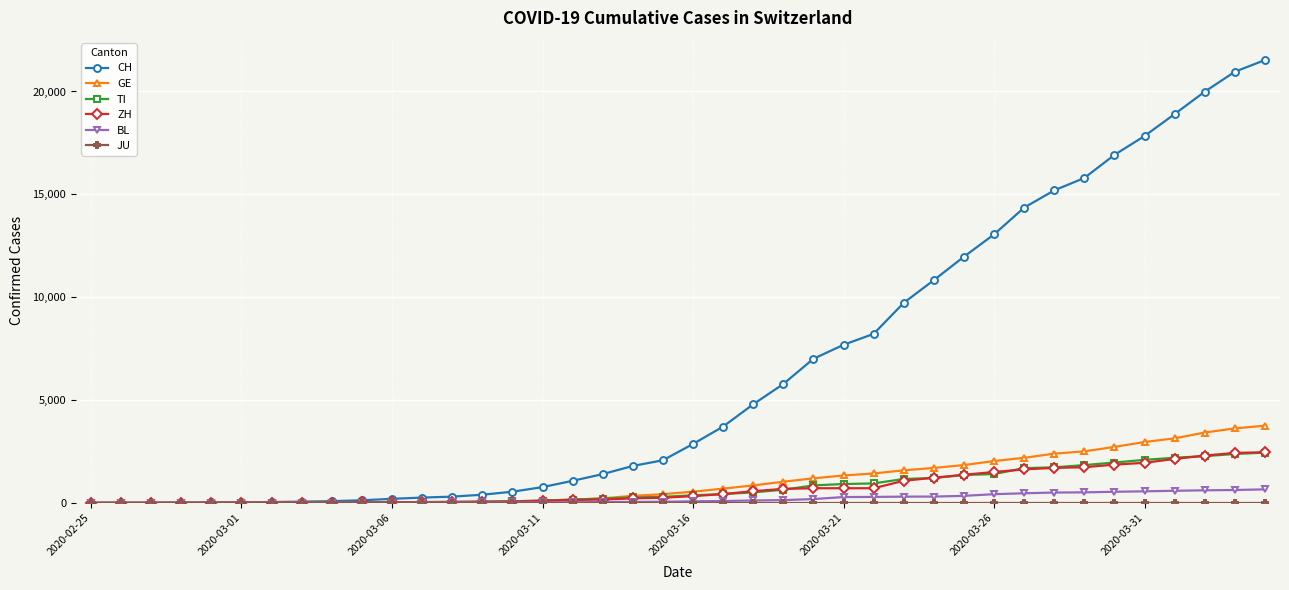

Which series has the largest total across all categories?

CH